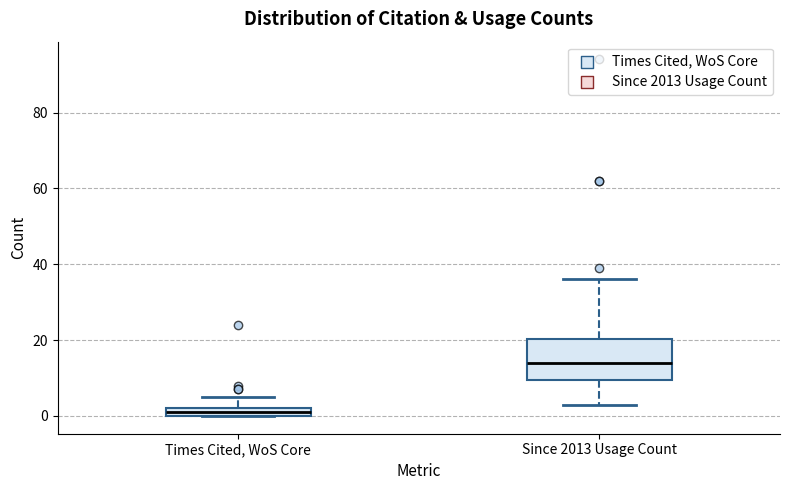

Where does the upper whisker of the box for Times Cited, WoS Core end on the y-axis? The values are not printed on the chart, so give them approximately, as read against the axis.

6